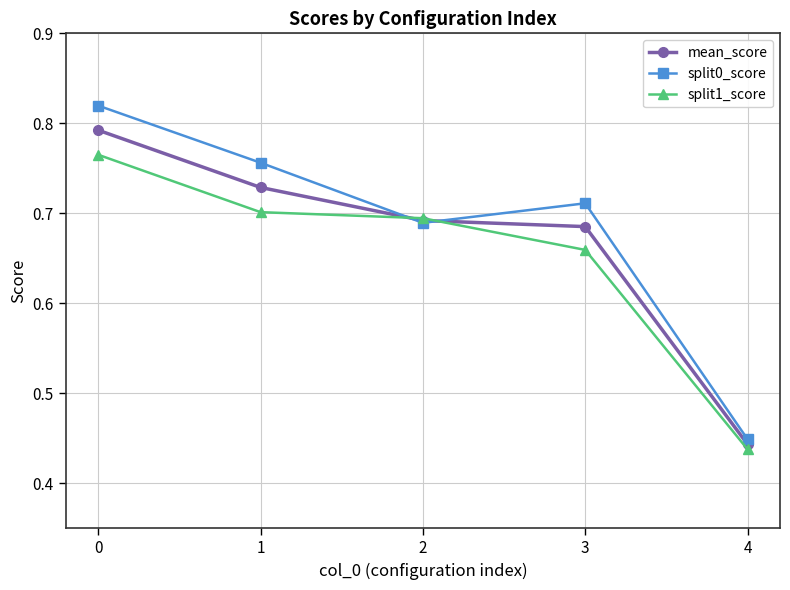

True or false: mean_score has more than 1 interior local peaks.

False